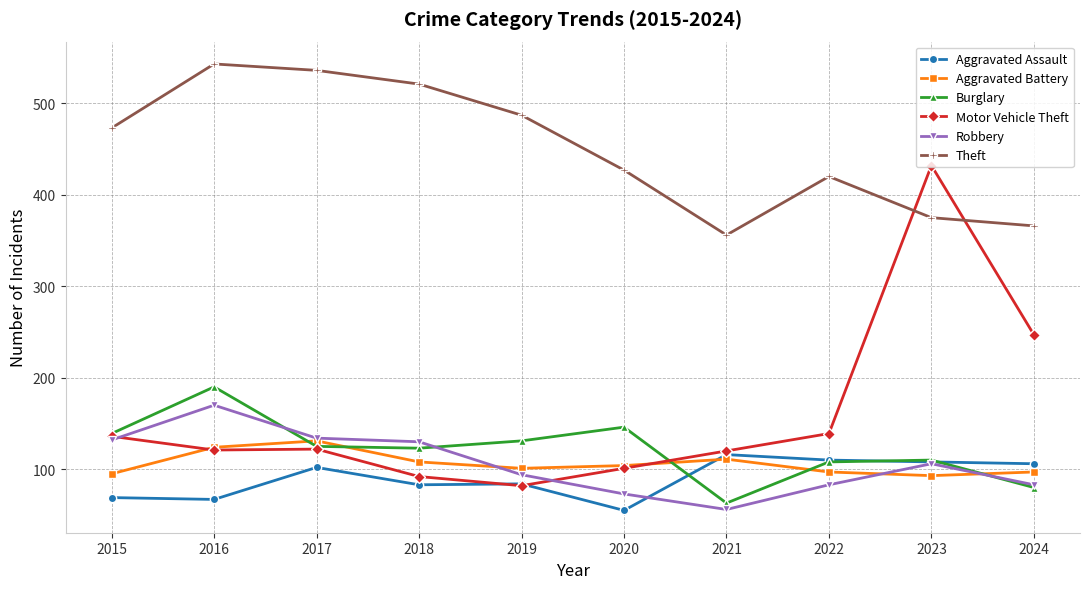

Which series changed the most between 2020 and 2022?

Aggravated Assault